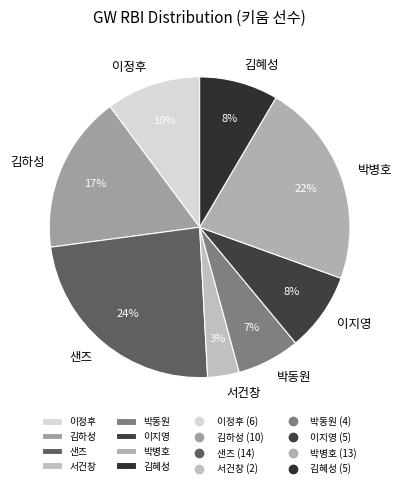

Is there any slice that represents more than half of the pie?

No